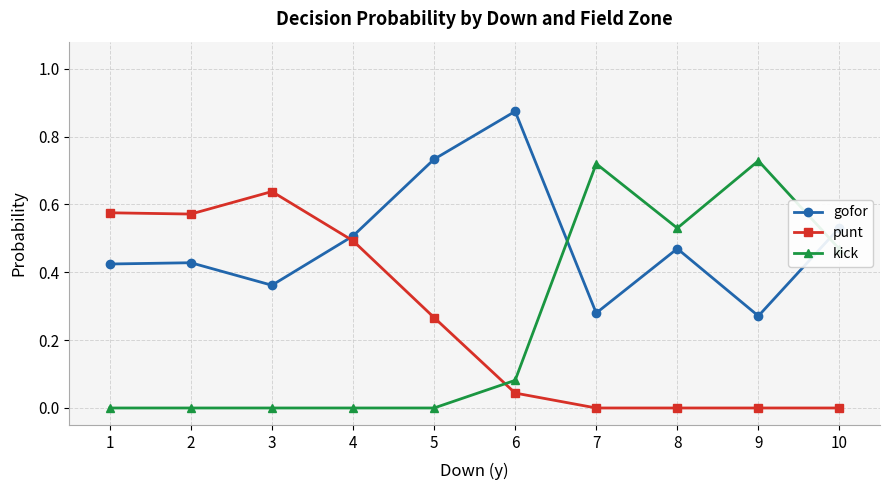

Count the number of categories in the chart.

10